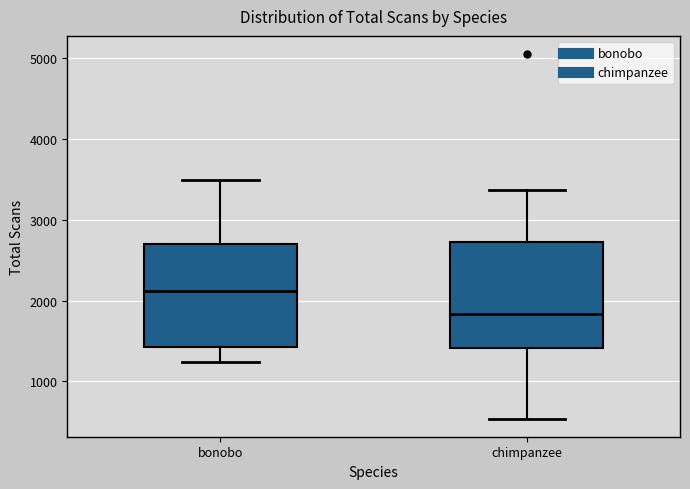

Reading left to right, transcribe this box plot: for each box, give where its median line is, the range the box spans, and where its two whiskers end, as read against the y-axis. The values are not printed on the chart, so give them approximately, as read against the axis.

bonobo: median 2100, box 1400 to 2700, whiskers 1200 to 3500
chimpanzee: median 1800, box 1400 to 2700, whiskers 500 to 3400